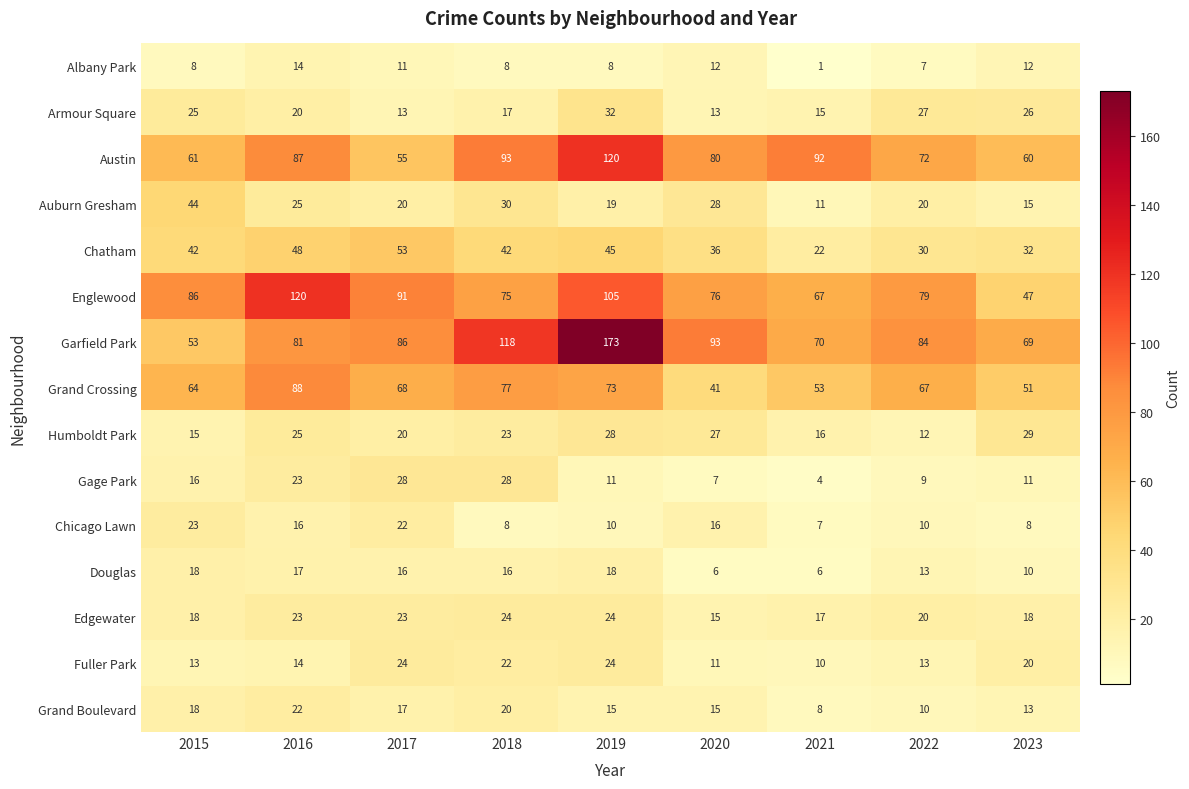

What is the spread (max minus min) of values at 2021?

91